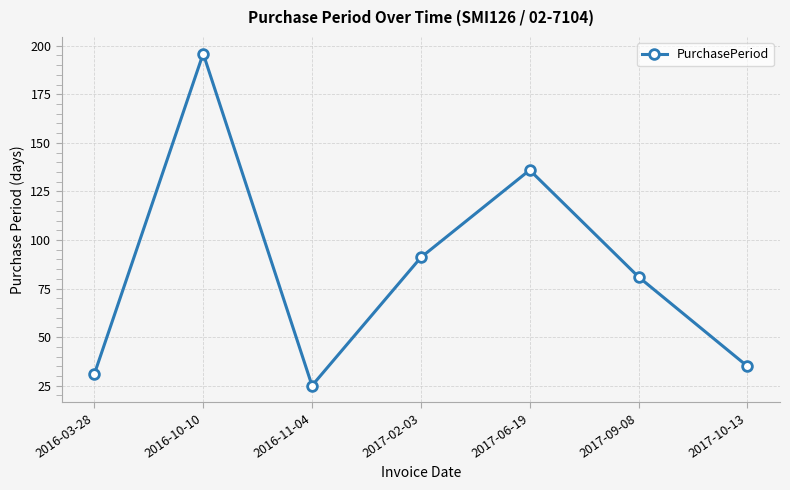

At which category does the data reach its first local peak?

2016-10-10